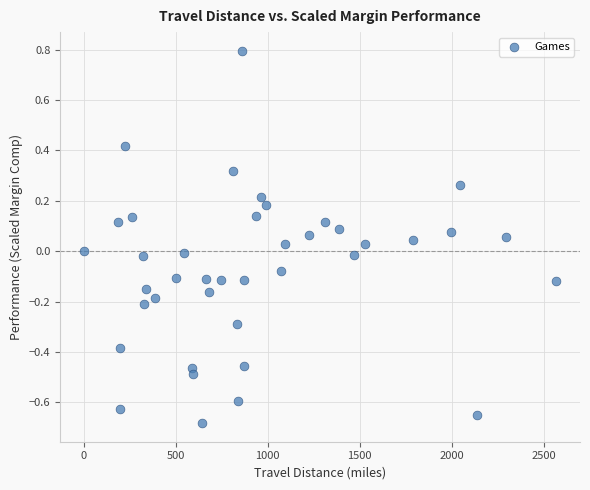

What is the range of X values (max minus min)?

2569.5